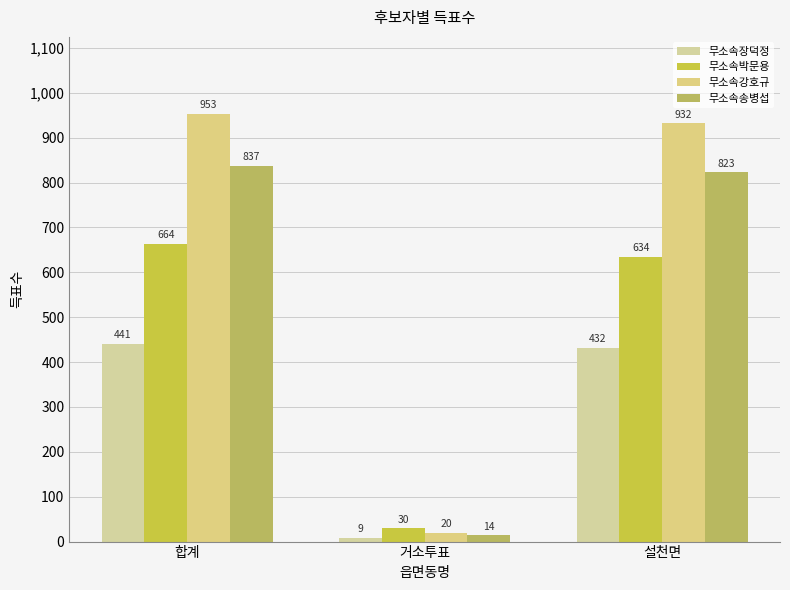

What is the maximum value shown in the chart?

953